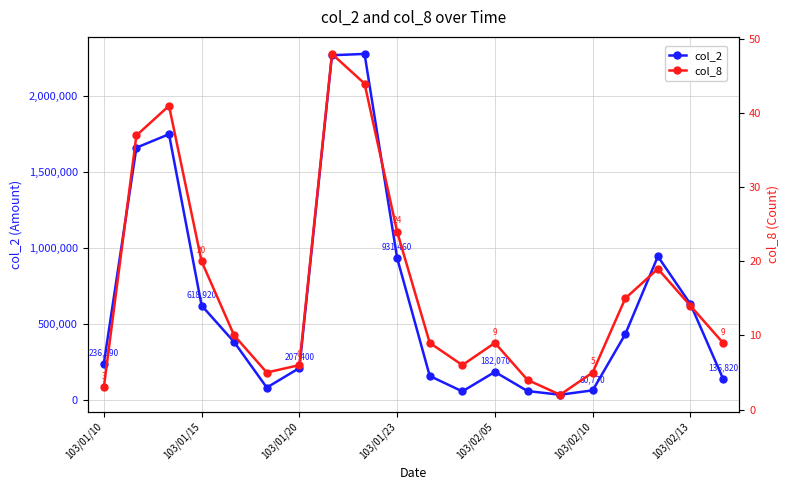

True or false: col_2 has more than 0 interior local peaks.

True